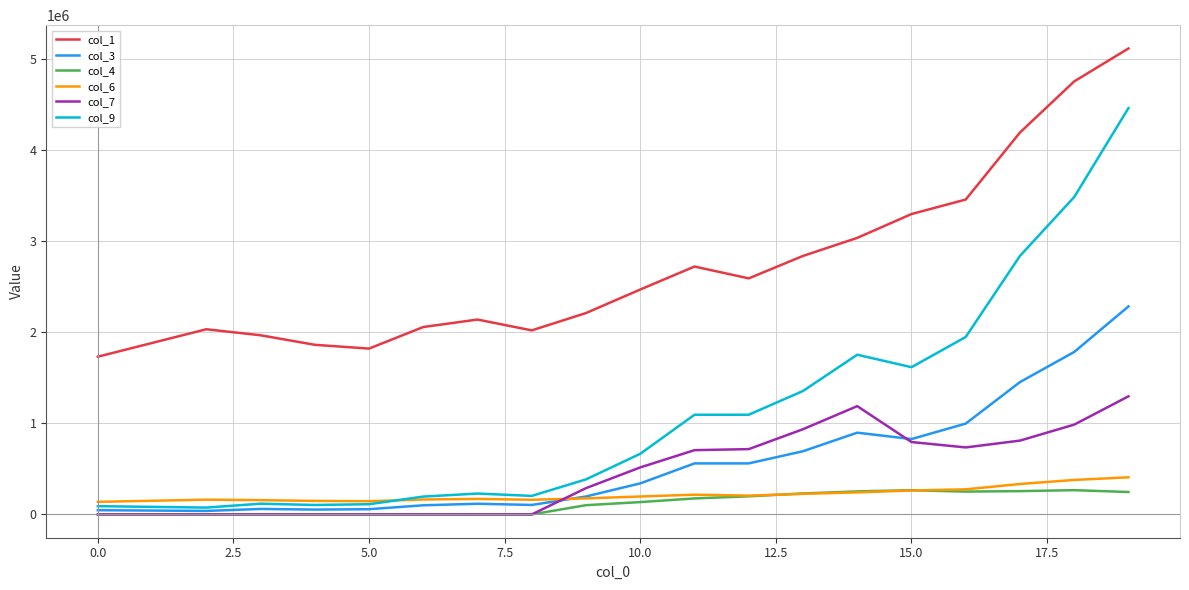

What is the difference between the maximum and second lowest values in the col_7 series?

1296743.8